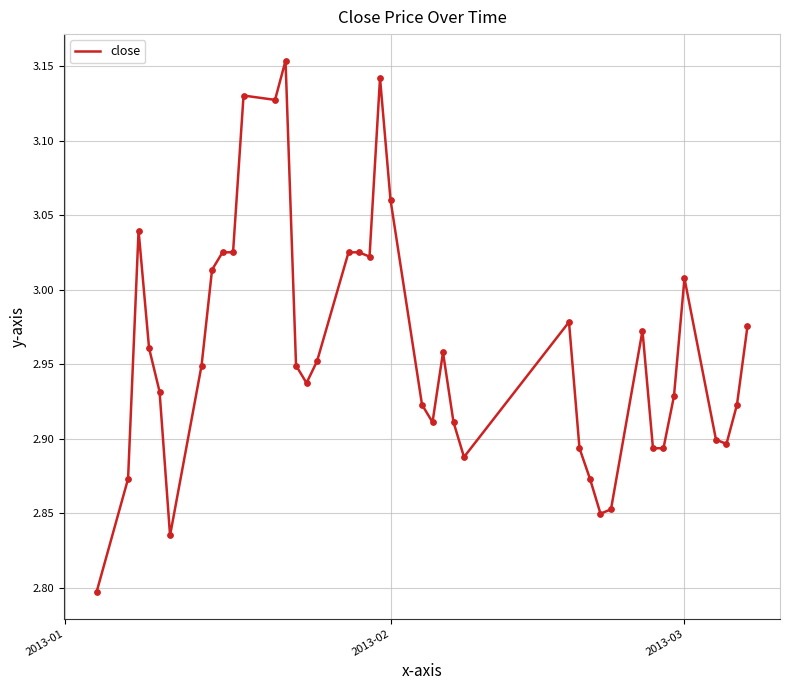

What is the difference between the maximum and minimum values?

0.4